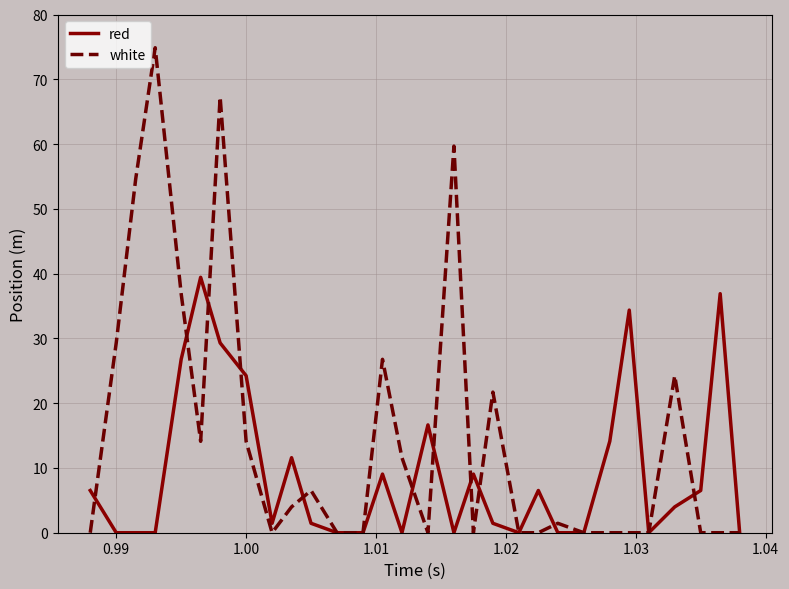

Which series has the largest total across all categories?

white